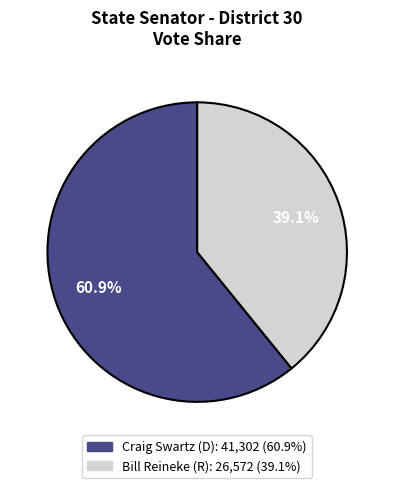

What percentage is the Bill Reineke (R) slice, to the nearest percent?

39%